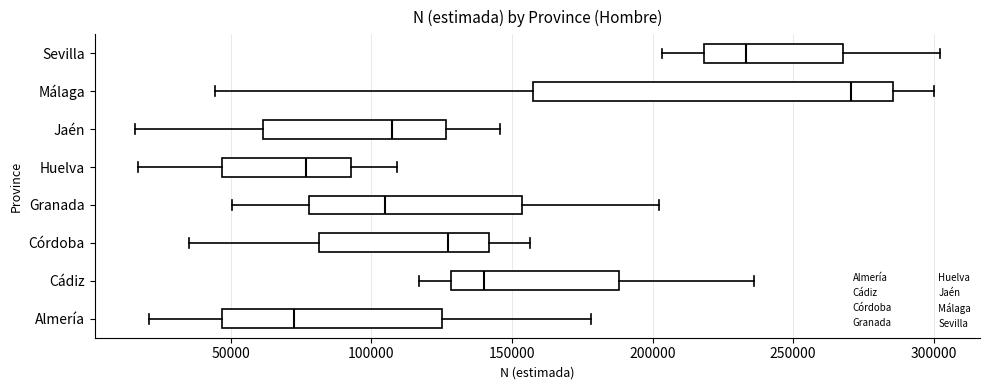

Reading bottom to top, transcribe this box plot: for each box, give where its median line is, the range the box spans, and where its two whiskers end, as read against the x-axis. The values are not printed on the chart, so give them approximately, as read against the axis.

Almería: median 75000, box 45000 to 125000, whiskers 20000 to 180000
Cádiz: median 140000, box 130000 to 190000, whiskers 115000 to 235000
Córdoba: median 125000, box 80000 to 140000, whiskers 35000 to 155000
Granada: median 105000, box 80000 to 155000, whiskers 50000 to 200000
Huelva: median 75000, box 45000 to 95000, whiskers 15000 to 110000
Jaén: median 105000, box 60000 to 125000, whiskers 15000 to 145000
Málaga: median 270000, box 155000 to 285000, whiskers 45000 to 300000
Sevilla: median 235000, box 220000 to 270000, whiskers 205000 to 300000